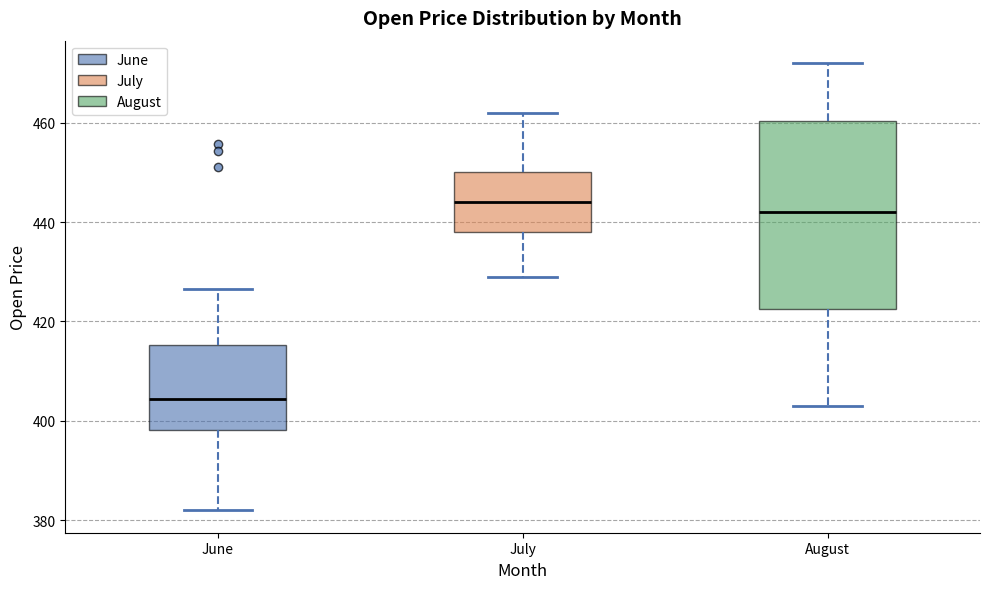

Reading left to right, transcribe this box plot: for each box, give where its median line is, the range the box spans, and where its two whiskers end, as read against the y-axis. The values are not printed on the chart, so give them approximately, as read against the axis.

June: median 404, box 398 to 416, whiskers 382 to 426
July: median 444, box 438 to 450, whiskers 430 to 462
August: median 442, box 422 to 460, whiskers 404 to 472